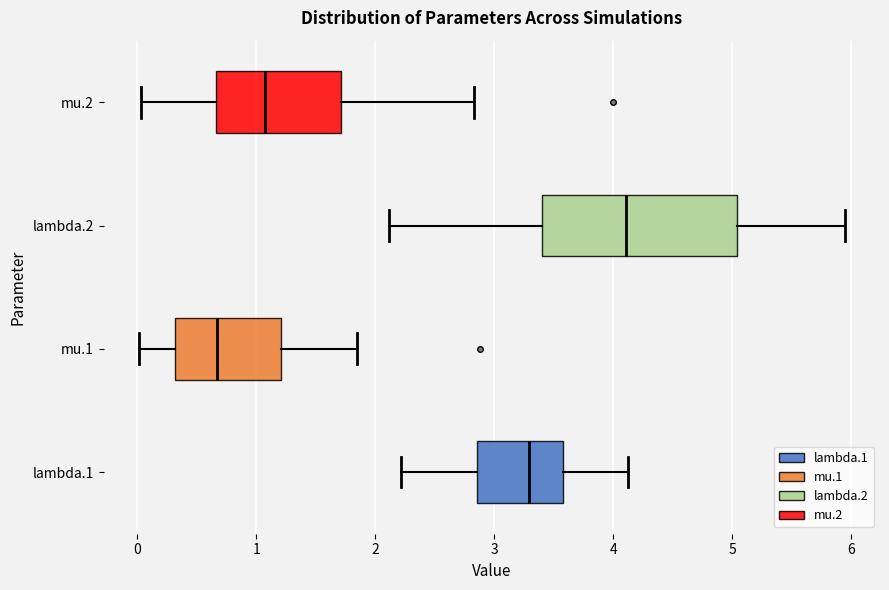

Where does the median line of the box for lambda.1 sit on the x-axis? The values are not printed on the chart, so give them approximately, as read against the axis.

3.3